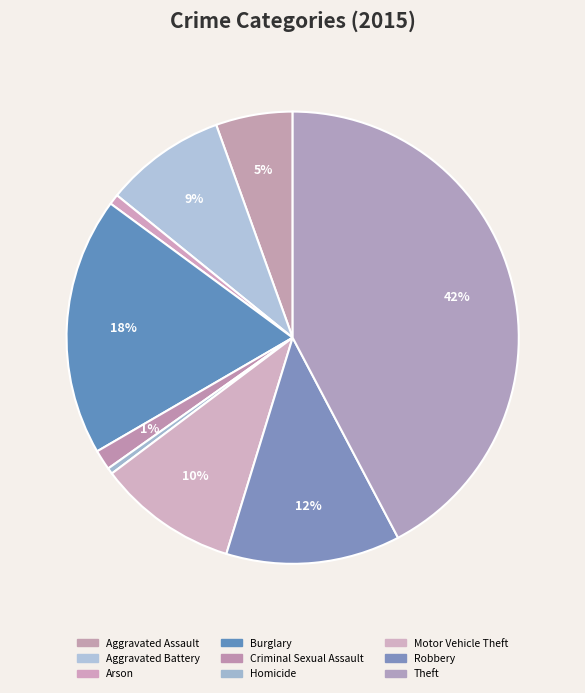

Rank the categories by value from highest to lowest.

Theft, Burglary, Robbery, Motor Vehicle Theft, Aggravated Battery, Aggravated Assault, Criminal Sexual Assault, Arson, Homicide